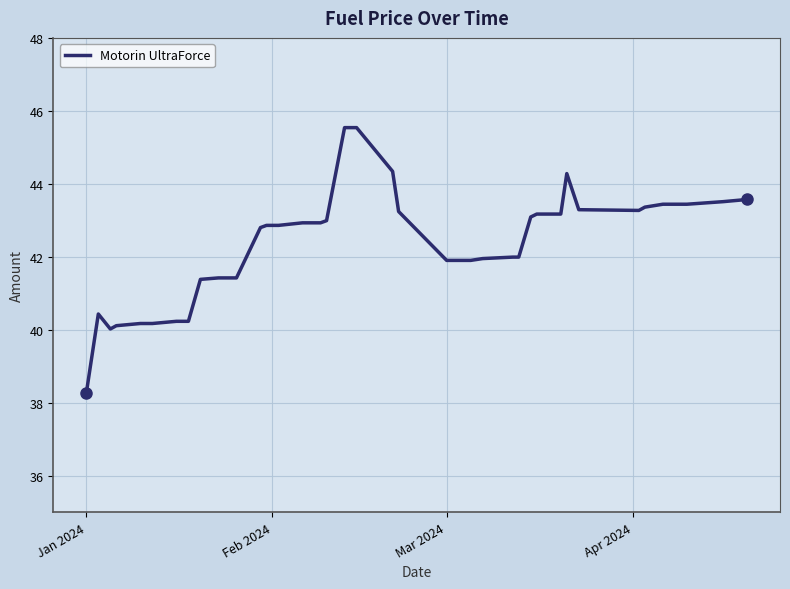

How many lines are shown in the chart?

1